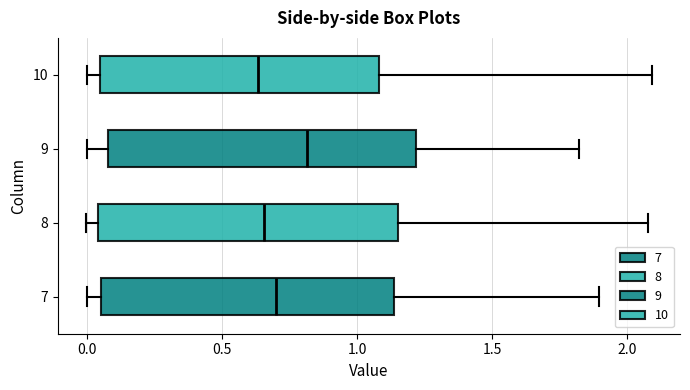

Reading bottom to top, read every box against the x-axis: the position of its median line, the range the box covers, and the ends of its whiskers. The values are not printed on the chart, so give them approximately, as read against the axis.

7: median 0.70, box 0.05 to 1.15, whiskers 0.00 to 1.90
8: median 0.65, box 0.05 to 1.15, whiskers 0.00 to 2.10
9: median 0.80, box 0.10 to 1.20, whiskers 0.00 to 1.80
10: median 0.65, box 0.05 to 1.10, whiskers 0.00 to 2.10